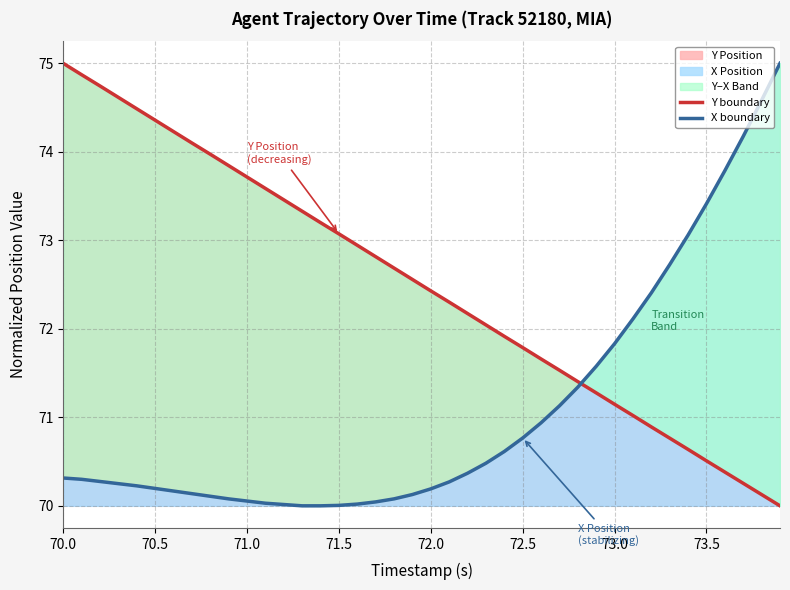

What is the maximum value for Y Position?

75.0